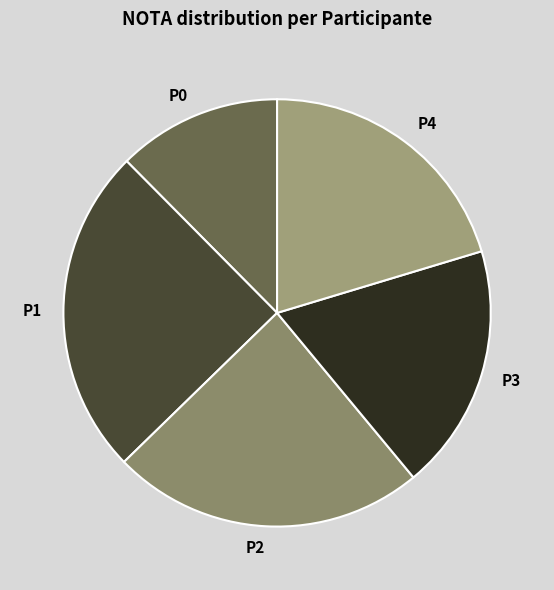

Count the number of slices in the pie.

5